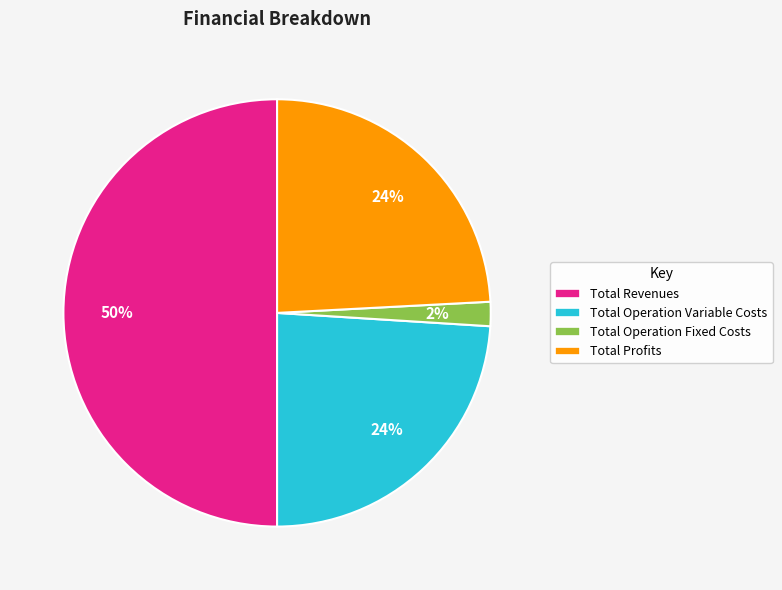

How many segments does this pie chart have?

4